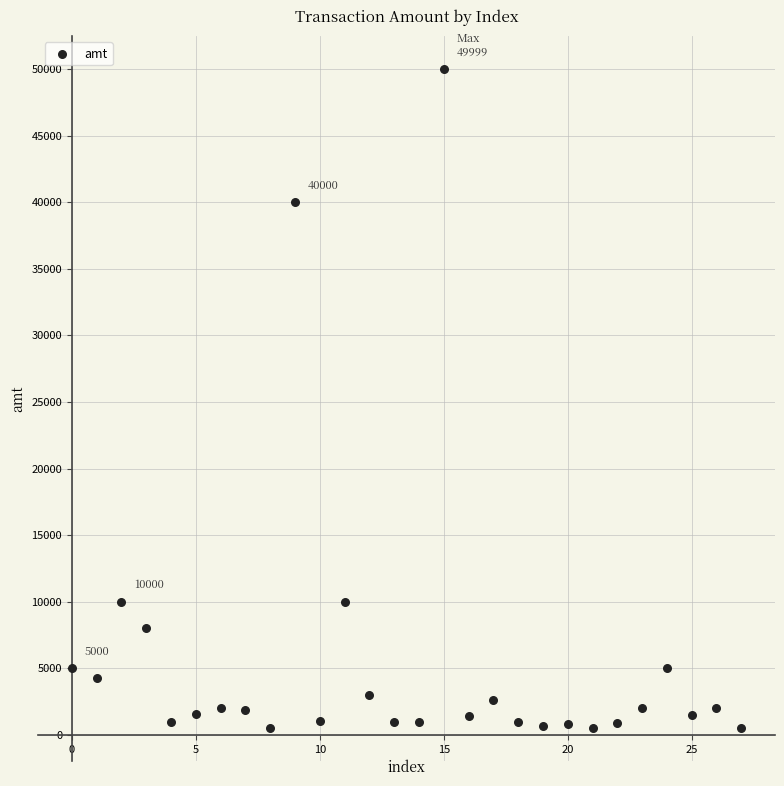

What is the range of Y values (max minus min)?

49501.0